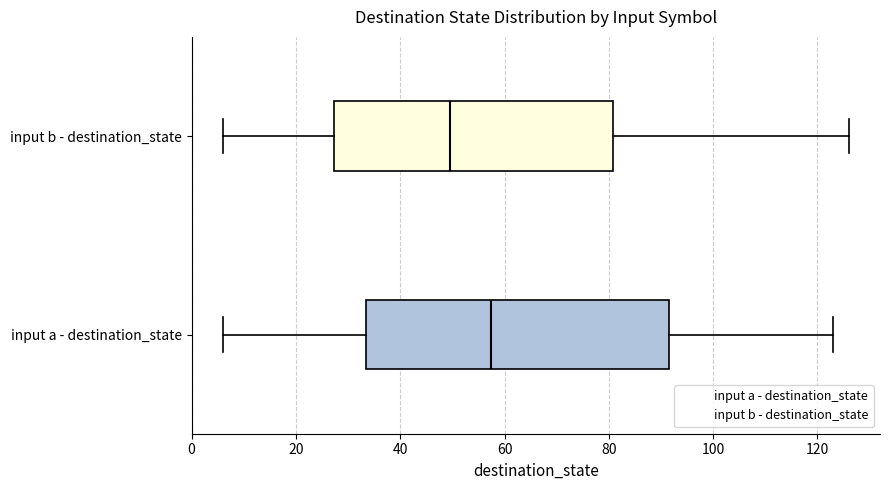

Reading bottom to top, read every box against the x-axis: the position of its median line, the range the box covers, and the ends of its whiskers. The values are not printed on the chart, so give them approximately, as read against the axis.

input a - destination_state: median 58, box 34 to 92, whiskers 6 to 124
input b - destination_state: median 50, box 28 to 80, whiskers 6 to 126